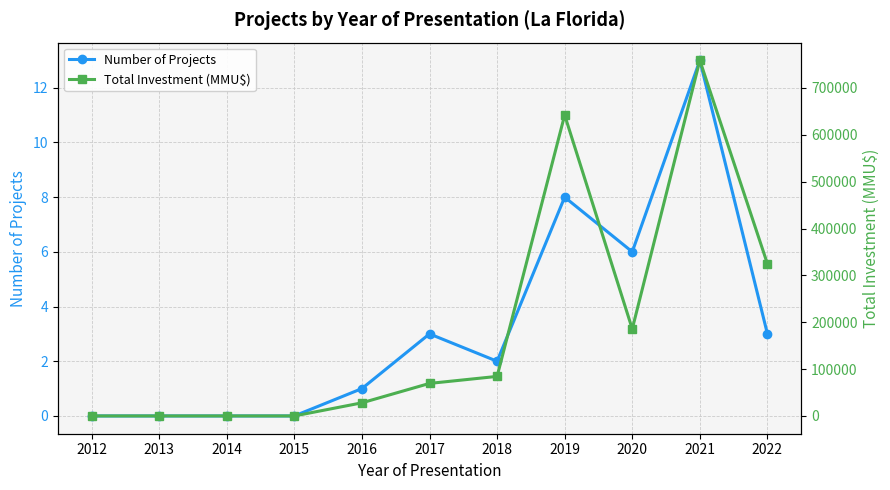

What are all the series names shown in the legend?

Number of Projects, Total Investment (MMU$)